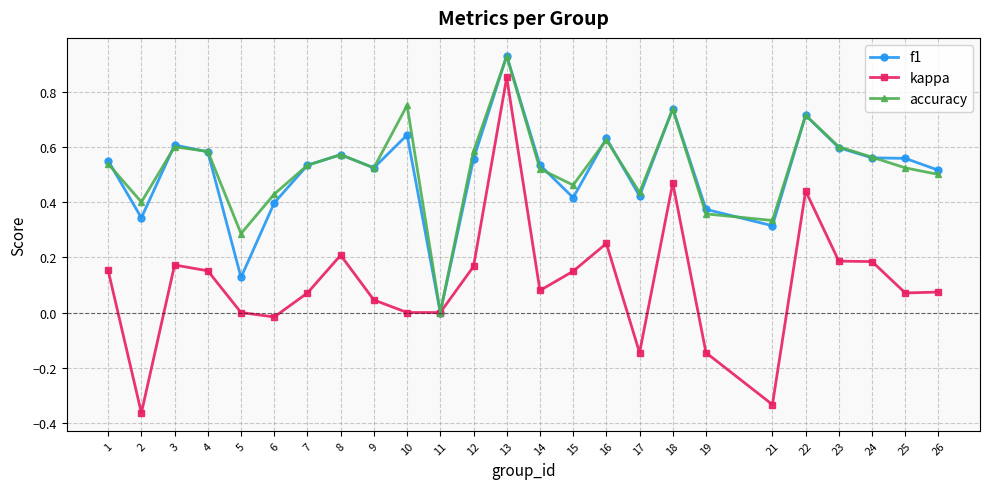

Between 8 and 19, which series saw the biggest shift?

kappa